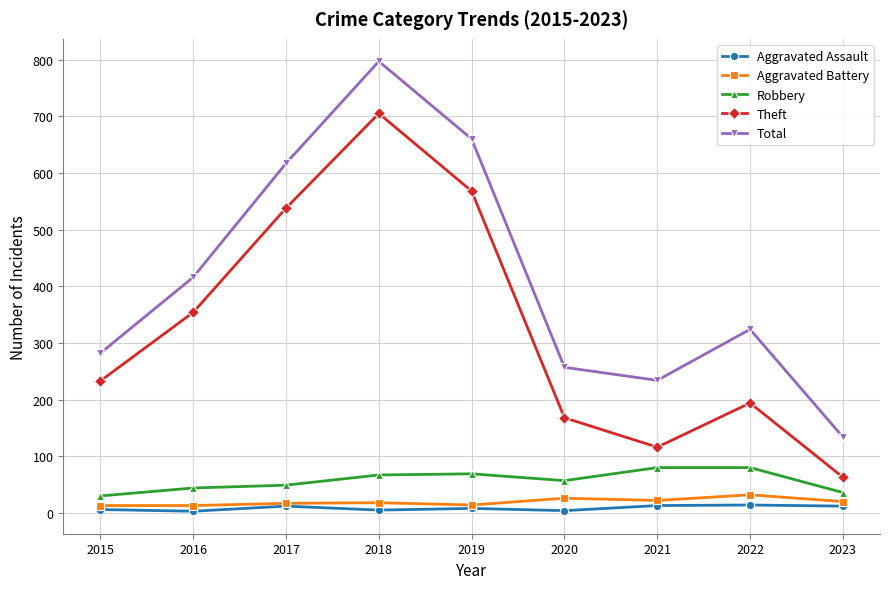

What is the difference between the maximum and minimum values in the Total series?

663